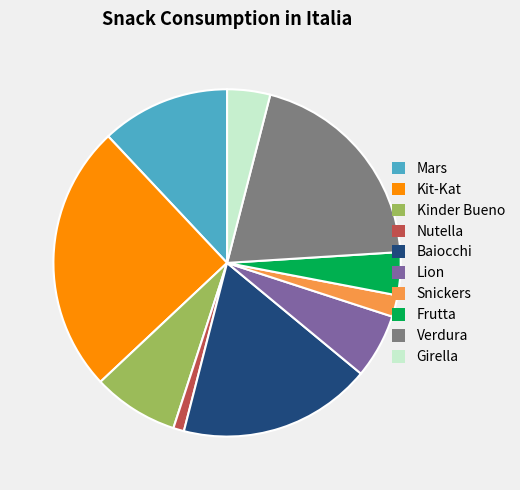

The Frutta slice represents 4% of the pie. True or false?

True